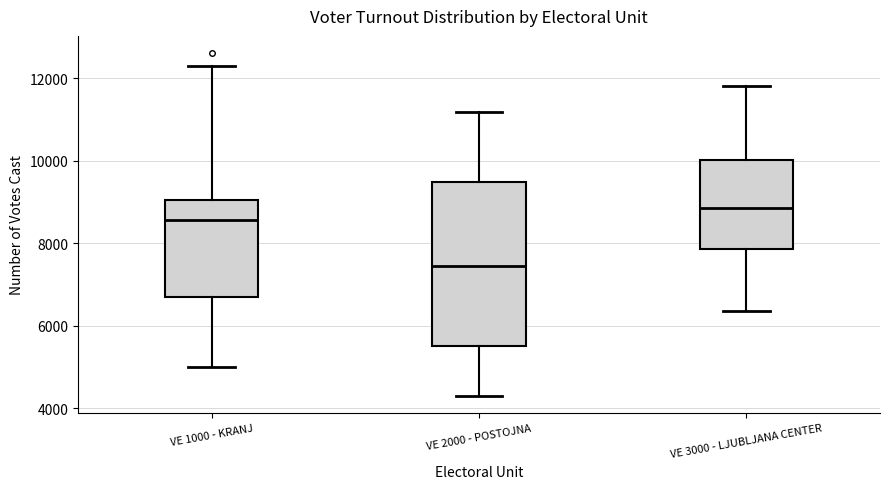

Comparing the boxes themselves (not the whiskers), which one is the tallest?

VE 2000 - POSTOJNA